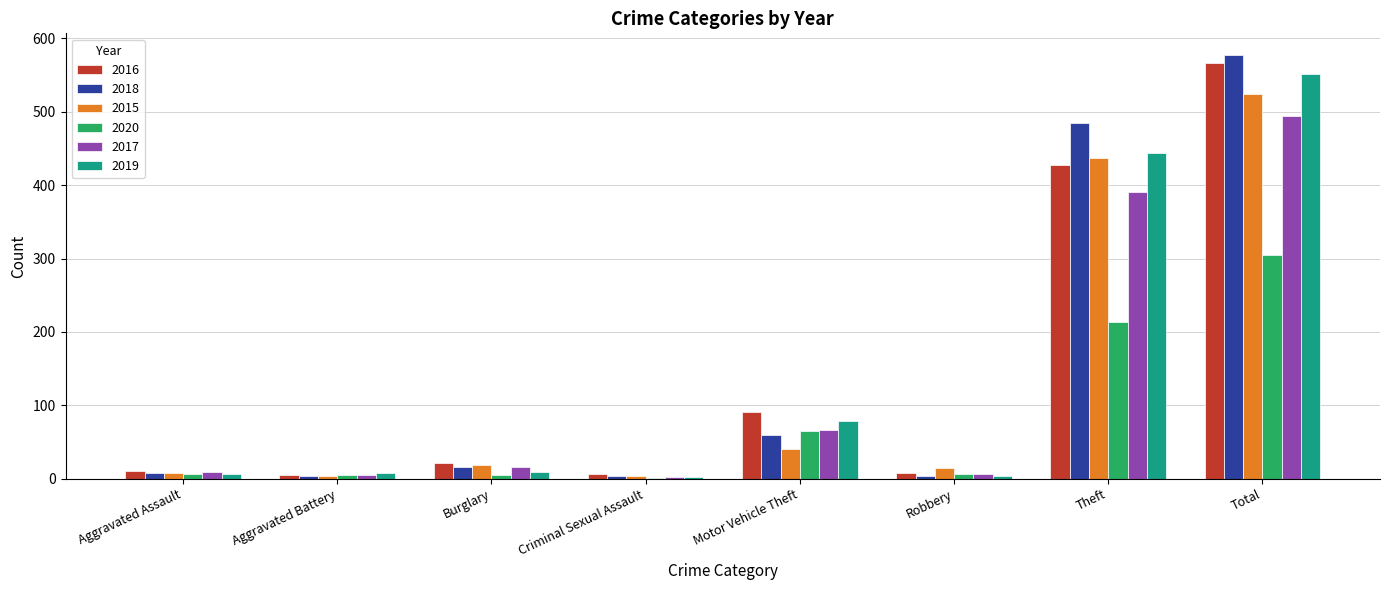

What is the sum of all 2019 values?

1101